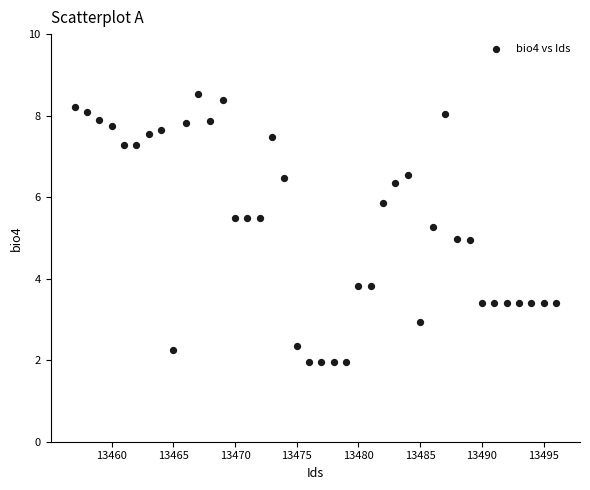

What is the range of X values (max minus min)?

39.0